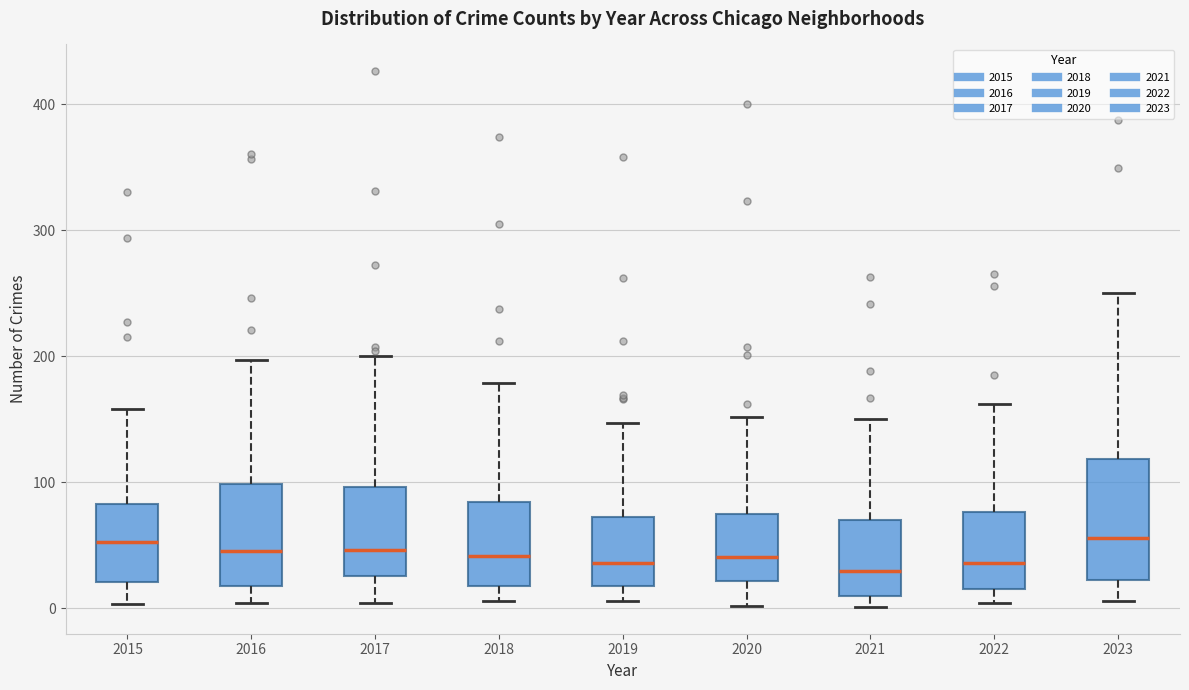

Where does the upper whisker of the box at x = 2016 end on the y-axis? The values are not printed on the chart, so give them approximately, as read against the axis.

200